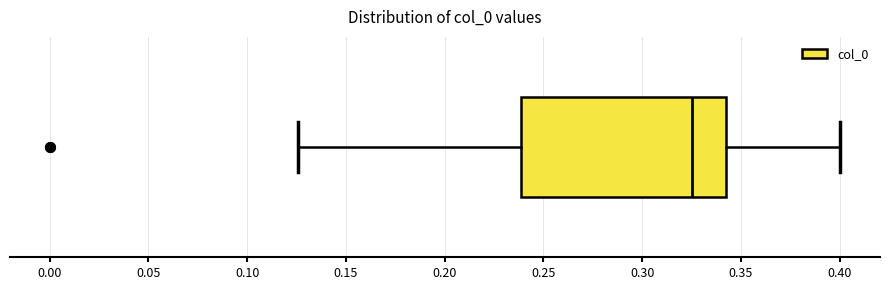

Where is the right edge of the box on the x-axis? The values are not printed on the chart, so give them approximately, as read against the axis.

0.340